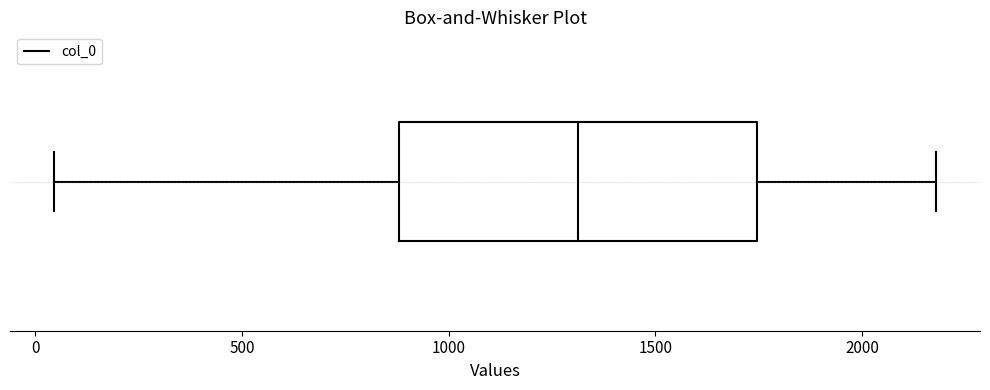

Where does the median line of the box sit on the x-axis? The values are not printed on the chart, so give them approximately, as read against the axis.

1300